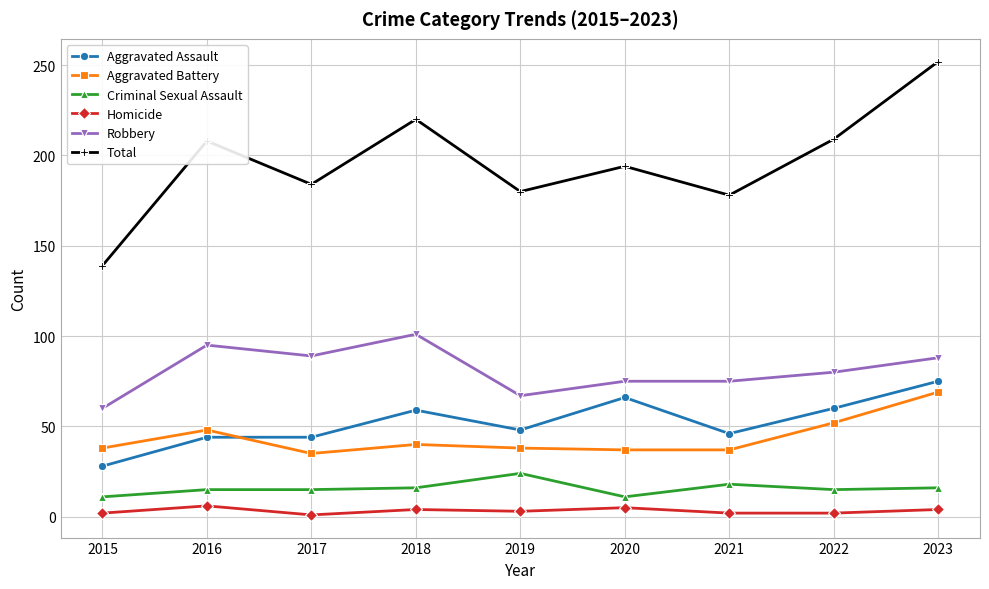

What is the lowest value of the Criminal Sexual Assault series?

11